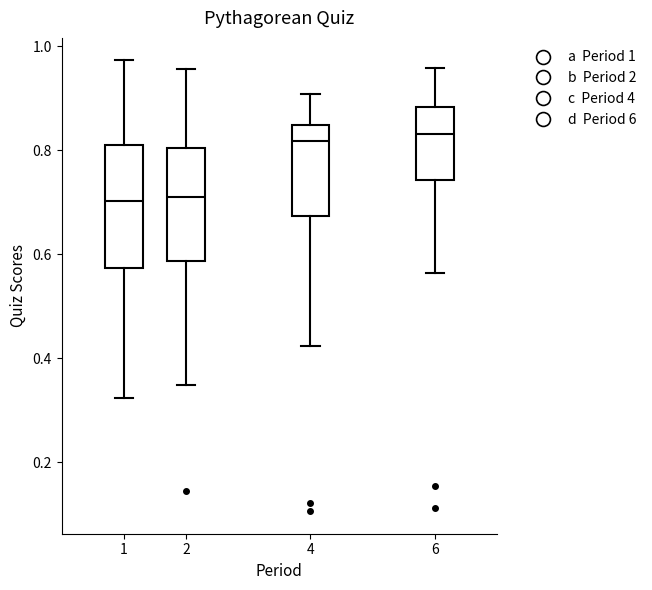

Where is the lower edge of the box at x = 4 on the y-axis? The values are not printed on the chart, so give them approximately, as read against the axis.

0.68